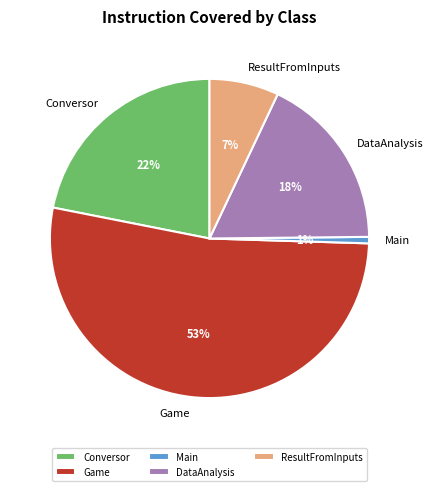

The DataAnalysis slice represents 18% of the pie. True or false?

True